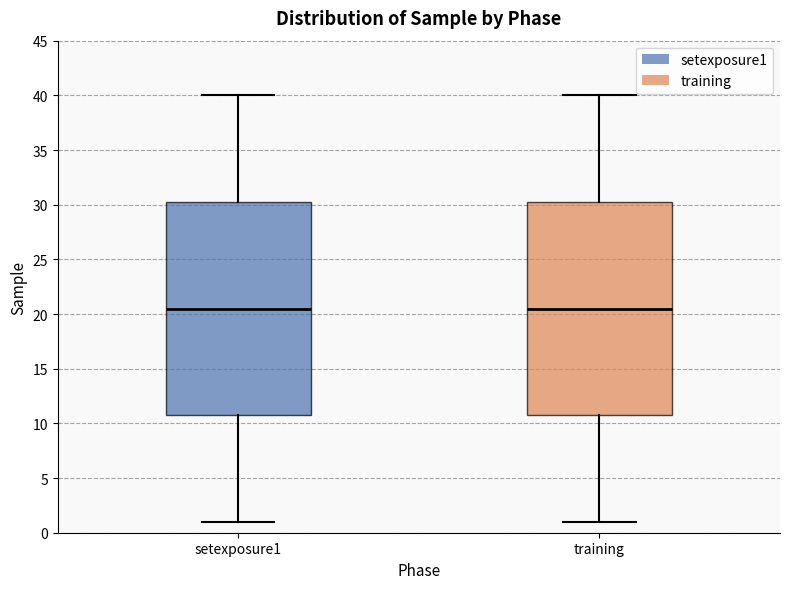

Where is the lower edge of the box for setexposure1 on the y-axis? The values are not printed on the chart, so give them approximately, as read against the axis.

11.0